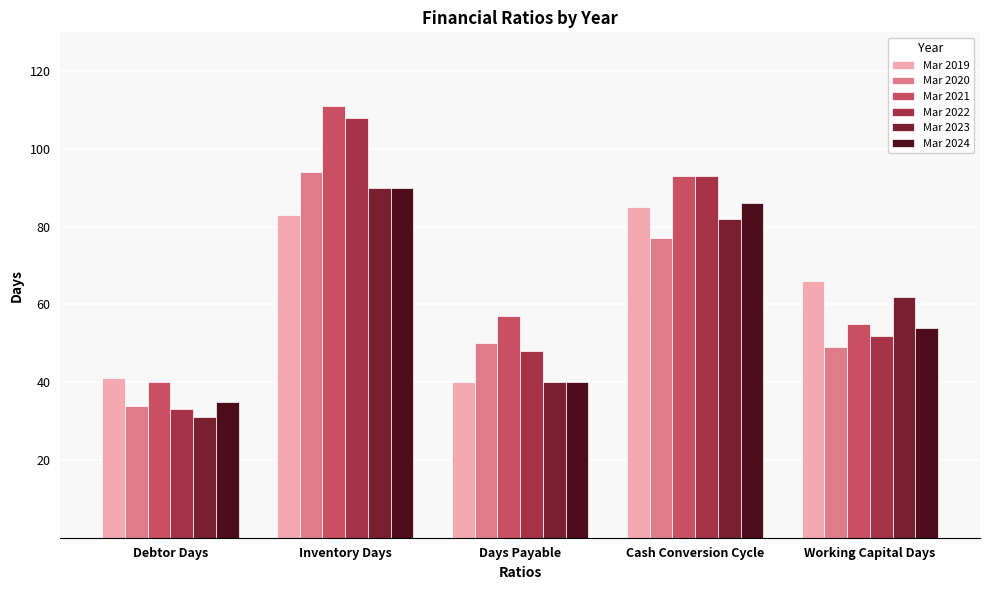

Does the chart contain stacked bars?

No